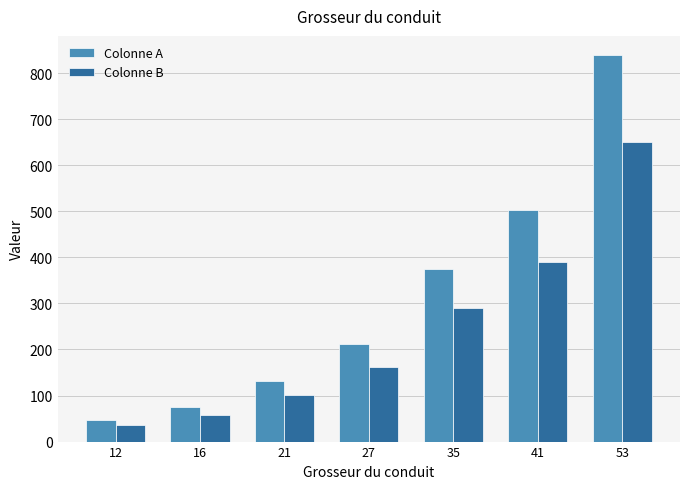

Reading left to right, transcribe all the data shown in this chart.

Colonne A: 46	75	131	211	375	503	839
Colonne B: 35	58	102	163	290	390	651